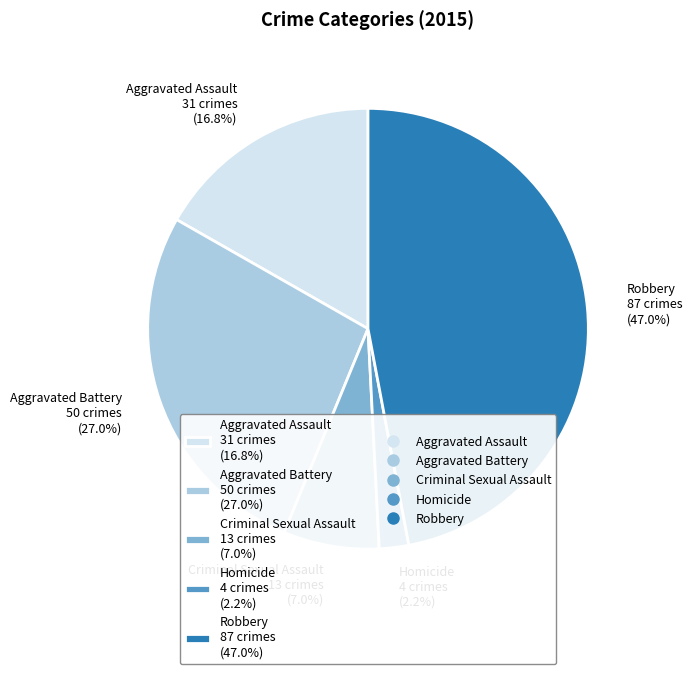

Which category has the biggest portion of the pie?

Robbery